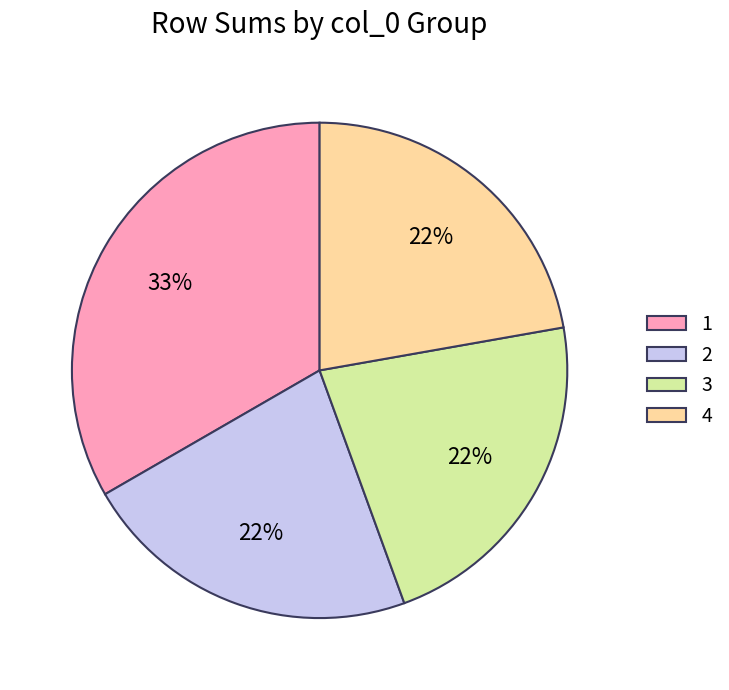

Is the sum of 4 and 3 greater than half?

No